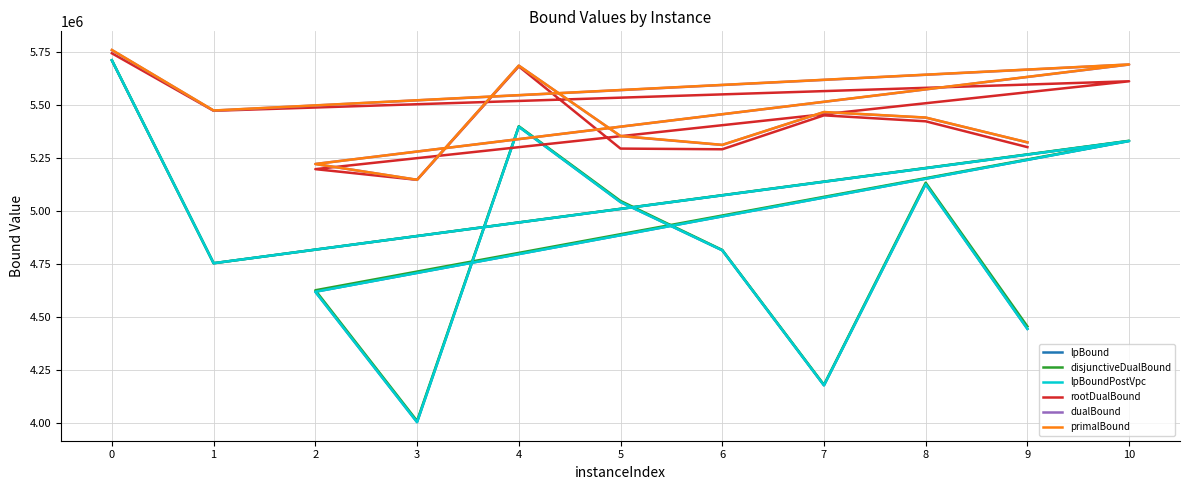

At which category does the chart reach its minimum across all series?

3